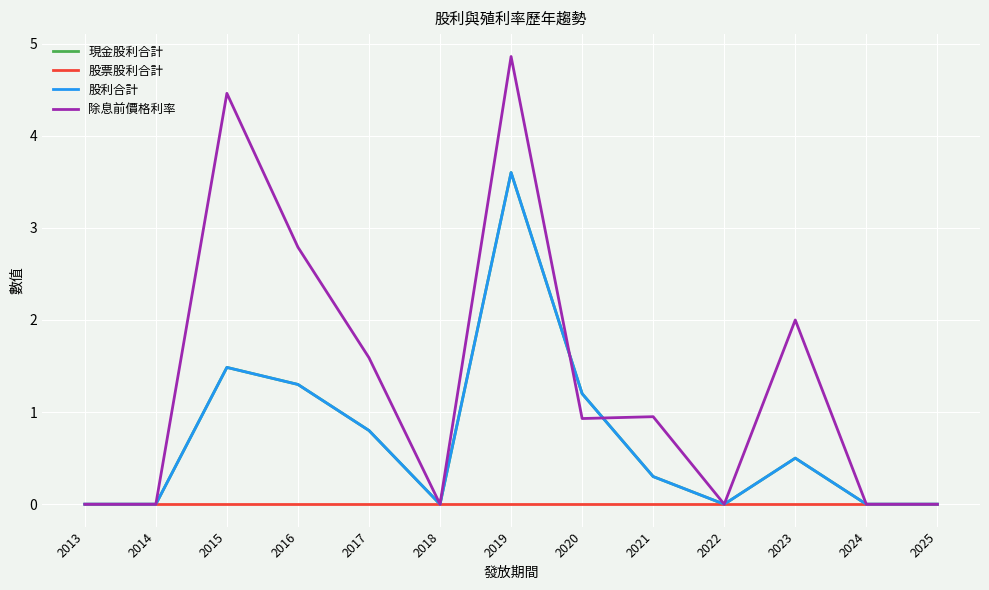

Between 2014 and 2017, which is larger?

2017